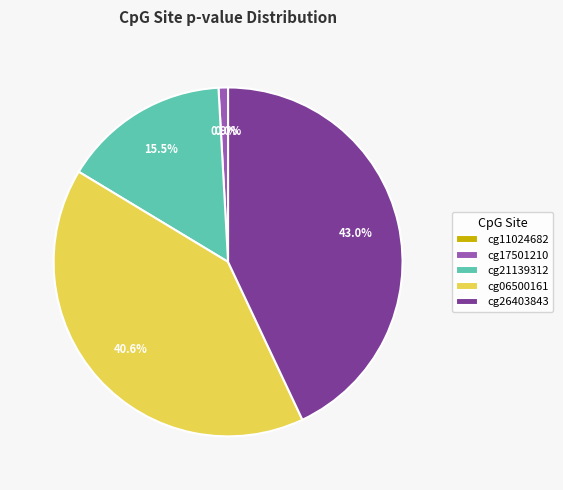

Do cg06500161 and cg21139312 together represent more than half of the pie?

Yes